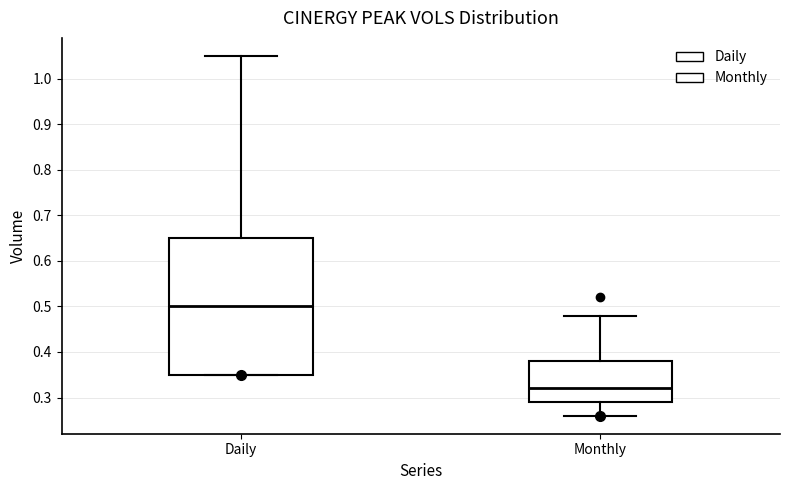

Comparing the boxes themselves (not the whiskers), which one is the tallest?

Daily